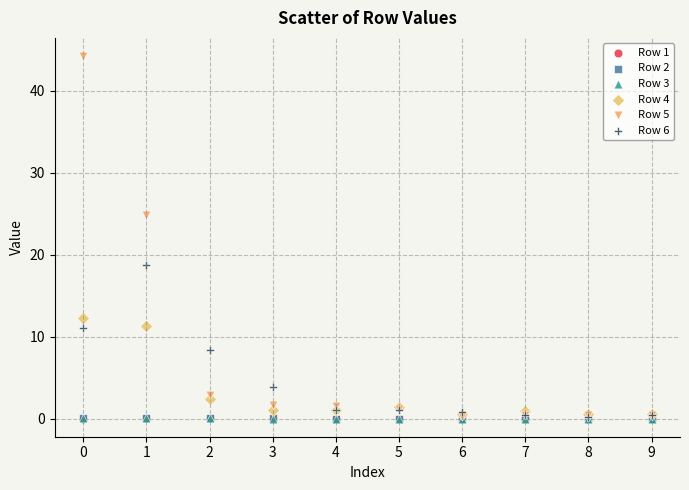

What are all the series names shown in the legend?

Row 1, Row 2, Row 3, Row 4, Row 5, Row 6